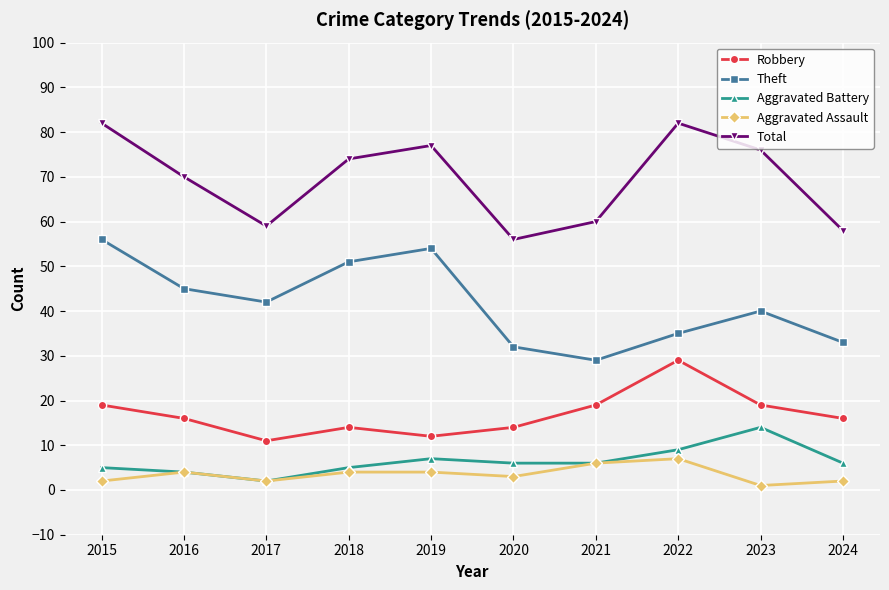

Which series changed the most between 2019 and 2020?

Theft